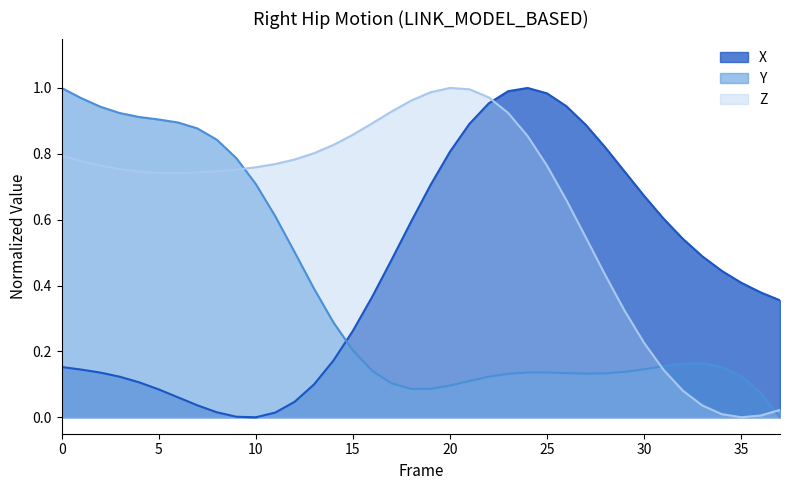

What is the spread (max minus min) of values at 15?

0.7